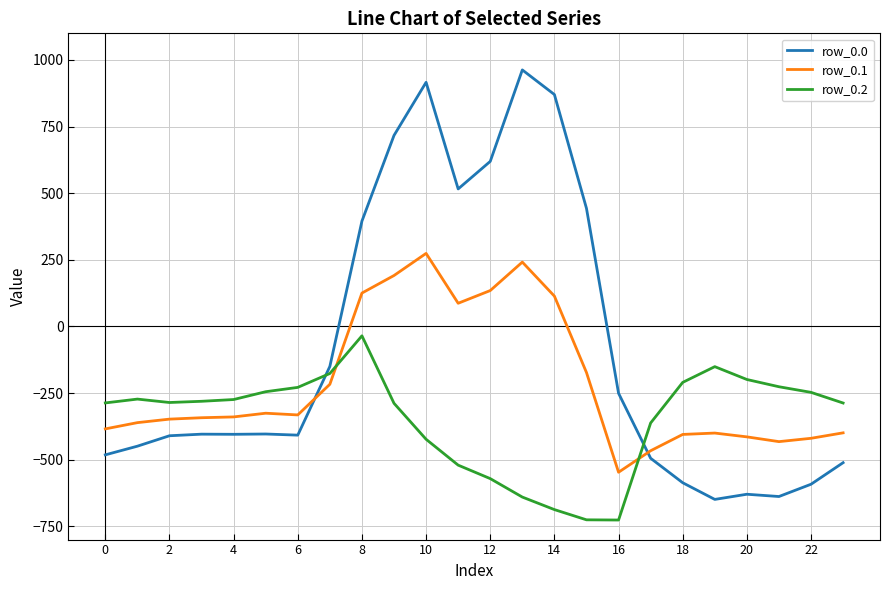

Which series has the largest total across all categories?

row_0.0